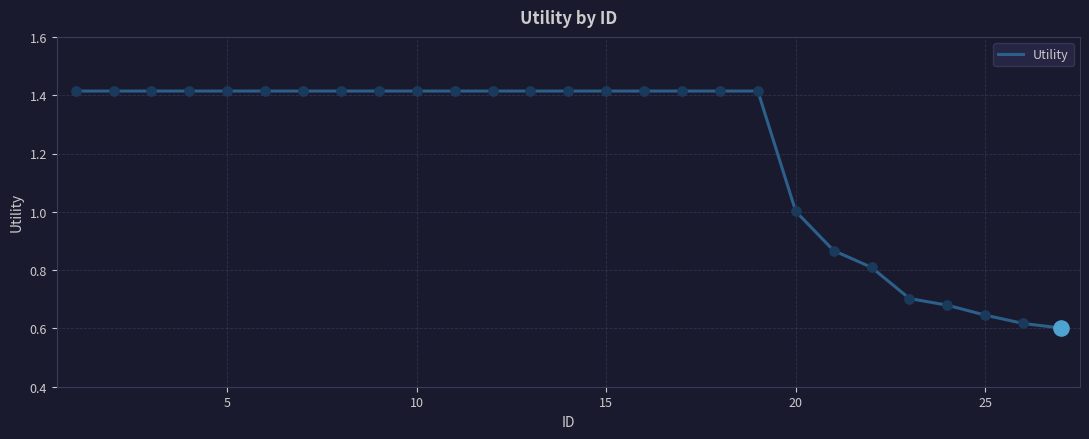

What is the difference between the maximum and minimum values?

0.8